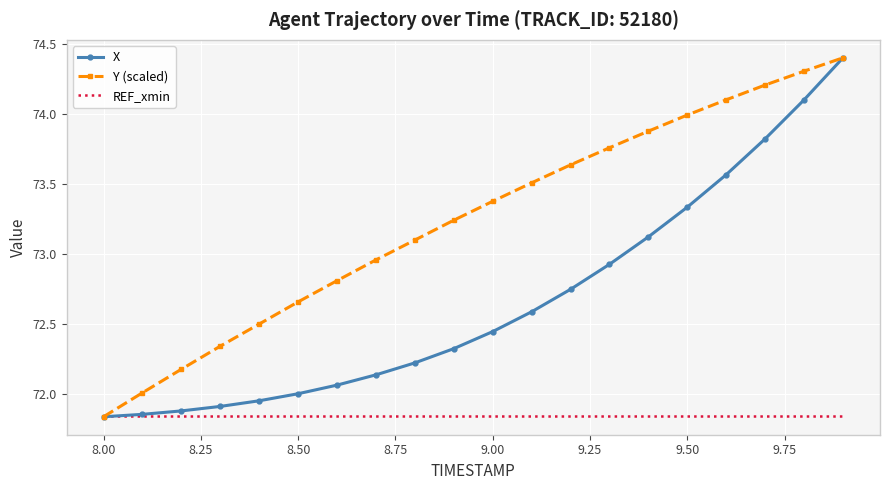

Which series has the largest total across all categories?

Y (scaled)